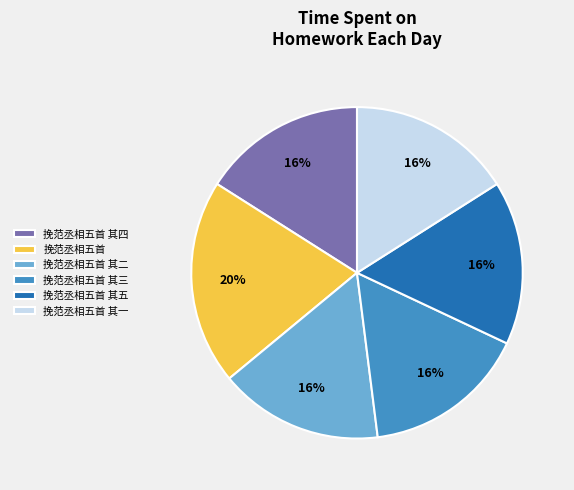

Count the number of slices in the pie.

6